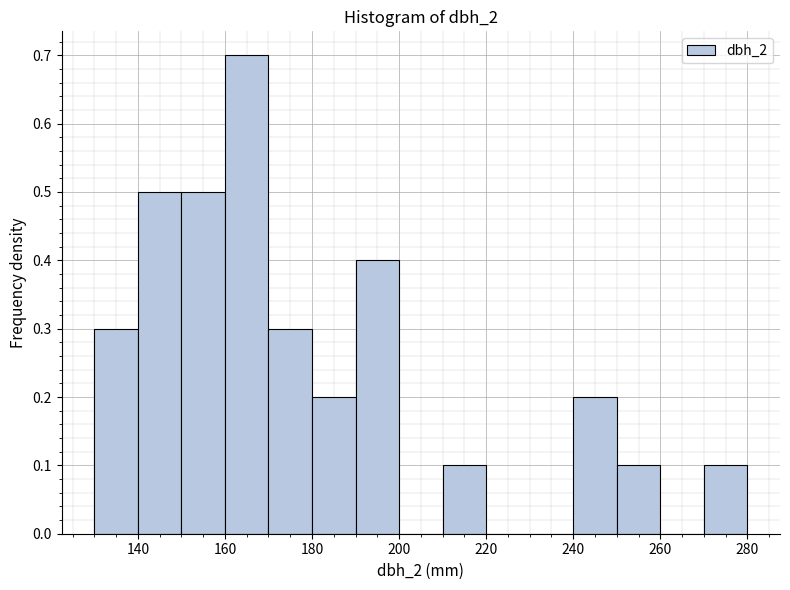

What is the height of the bar covering 270 to 280 on the x-axis? The values are not printed on the chart, so give them approximately, as read against the axis.

0.1